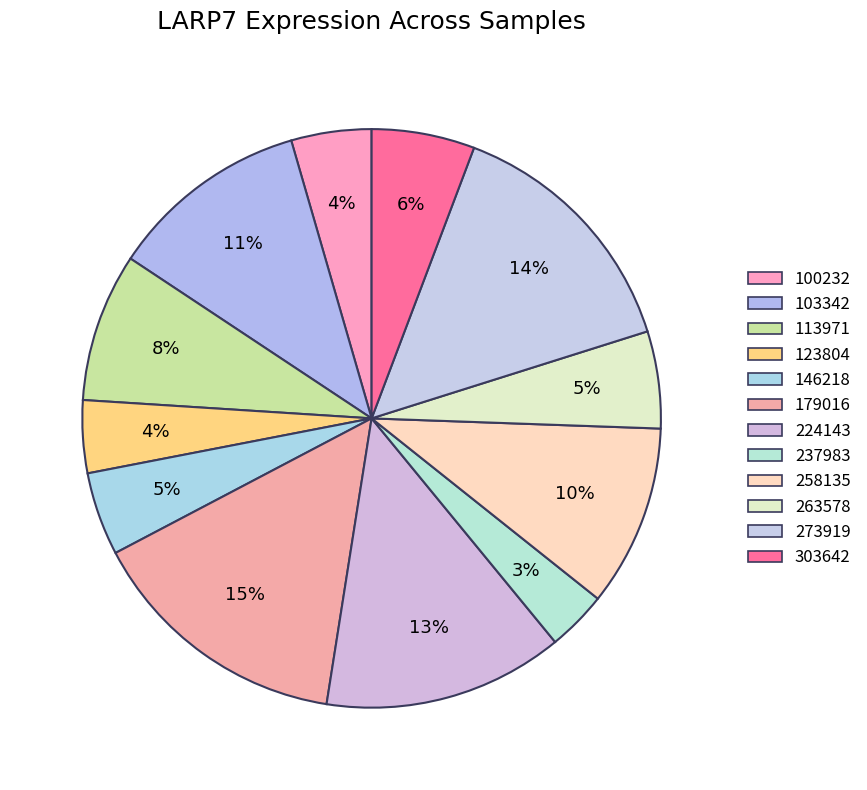

Which slice is the smallest?

237983